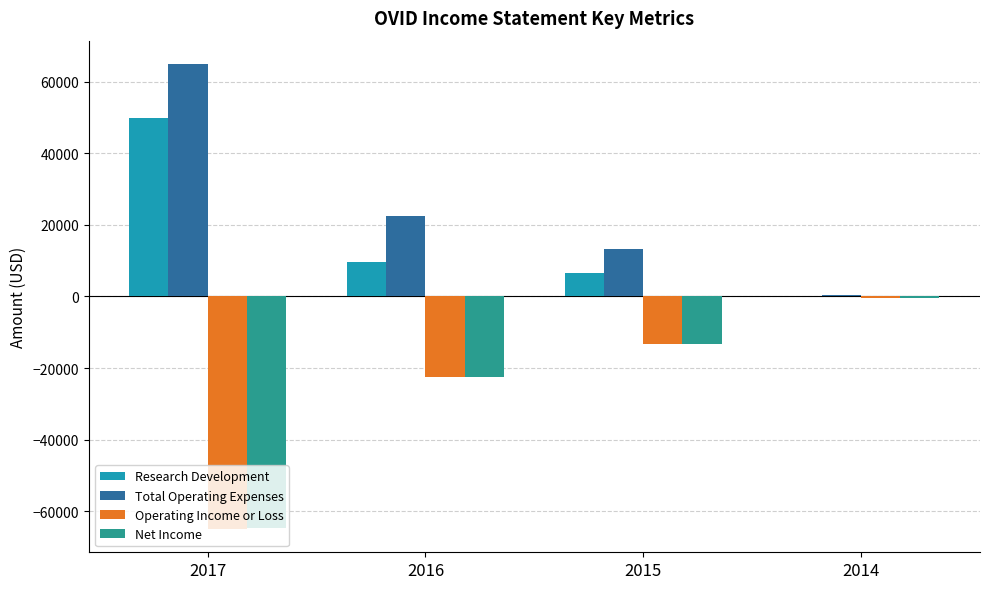

What is the spread (max minus min) of values at 2014?

600